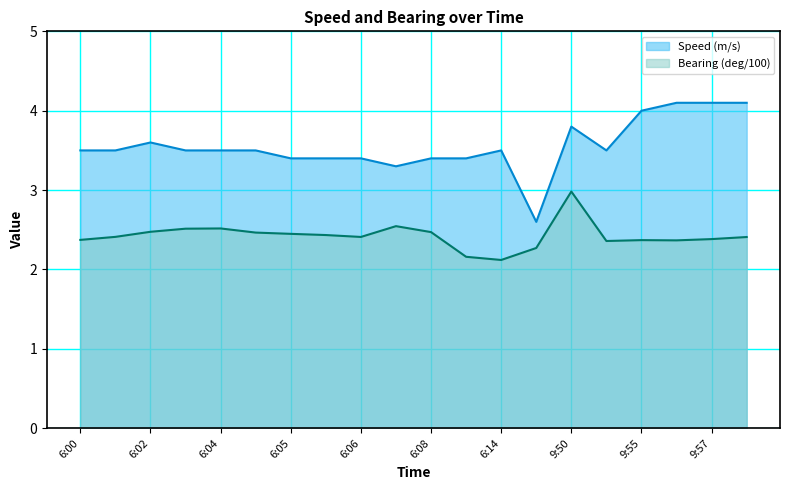

At which label is Speed (m/s) closest to 3?

6:07